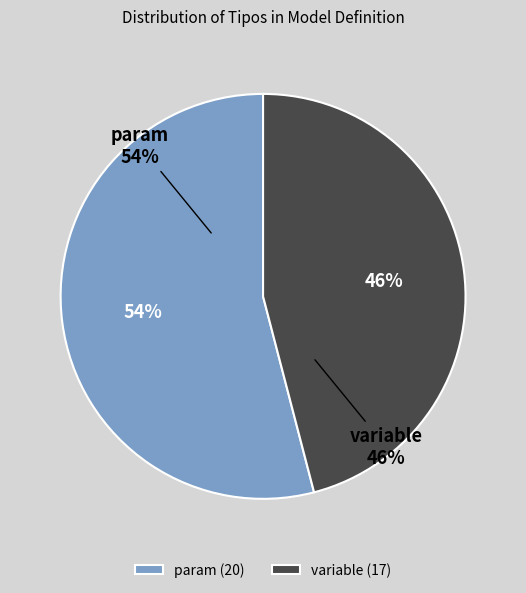

Which slice is the largest?

param